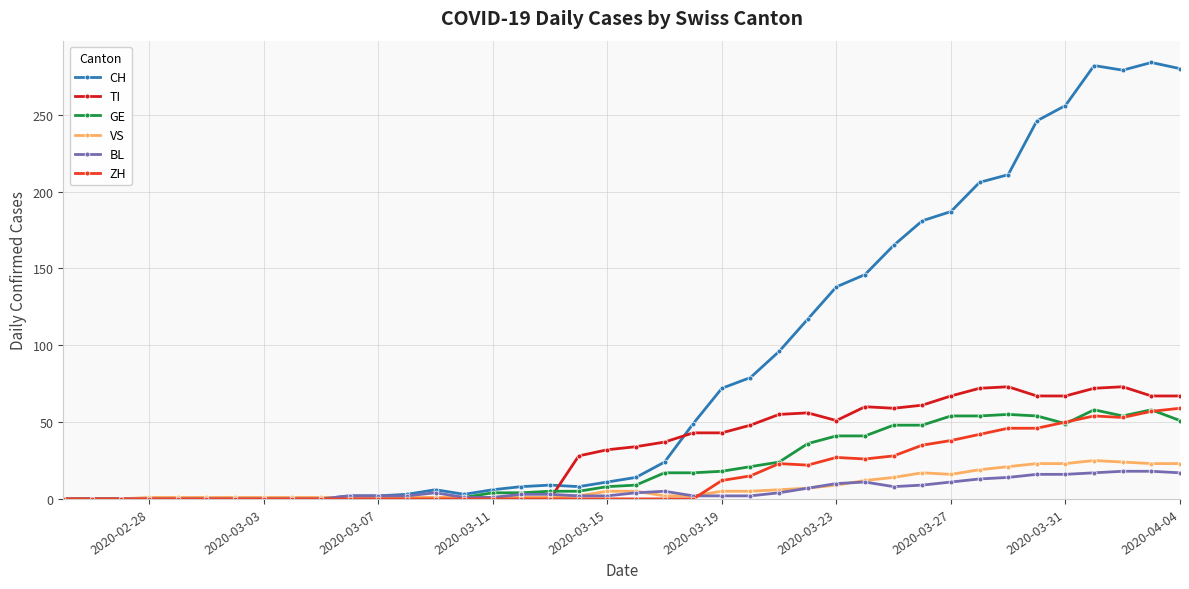

At how many categories does at least one series exceed 130?

13